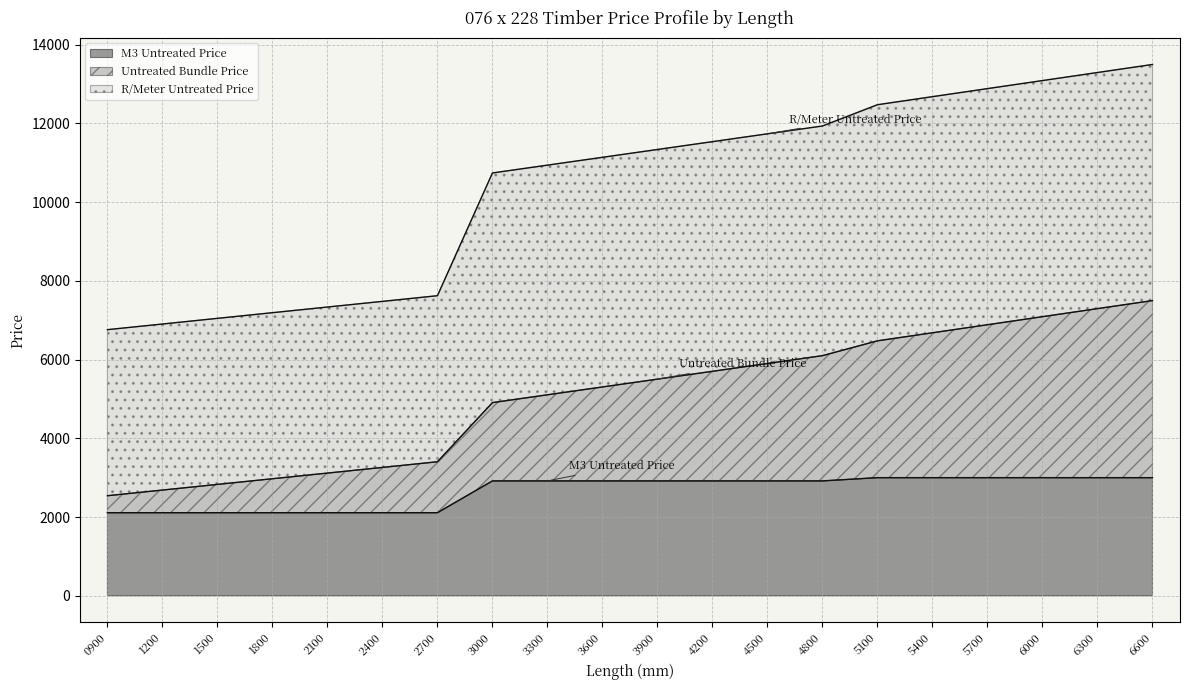

The M3 Untreated Price series shows 2109.7 at 2100. True or false?

True